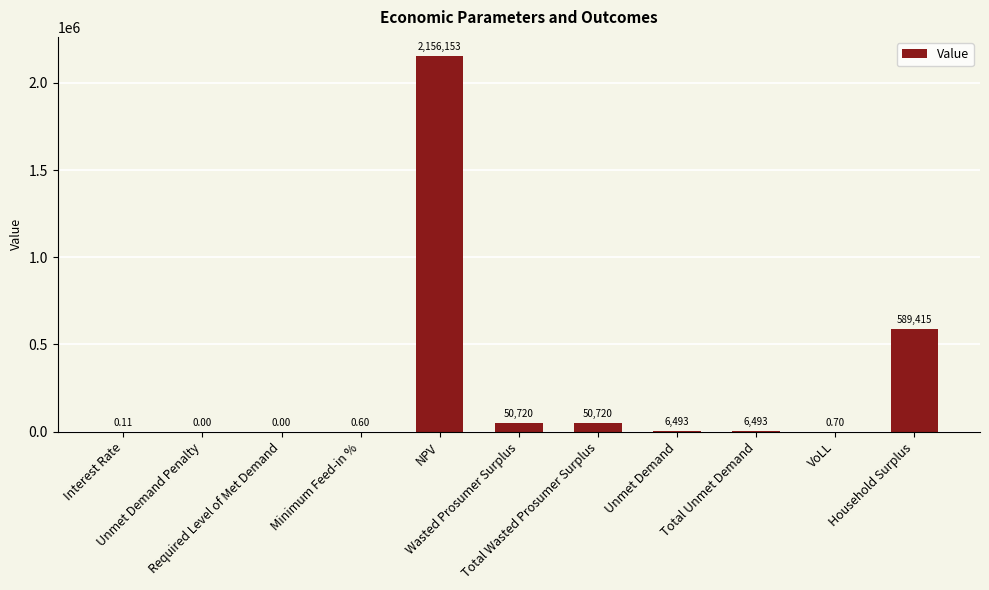

What is the label of the 3rd bar from the right?

Total Unmet Demand